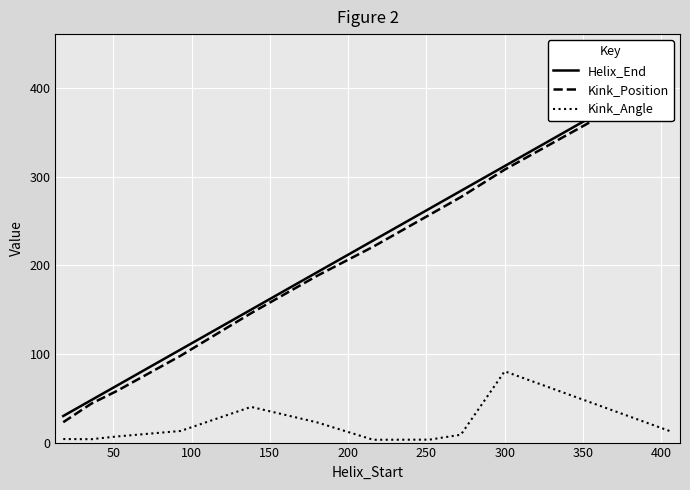

What is the maximum value for Kink_Angle?

80.4